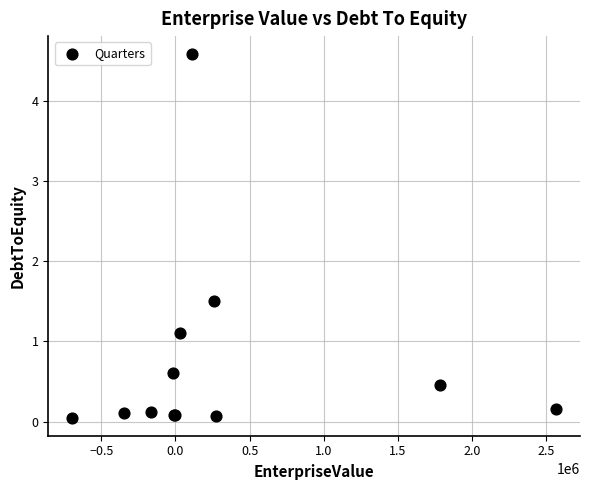

What Y value in the scatter plot is closest to 2?

1.5